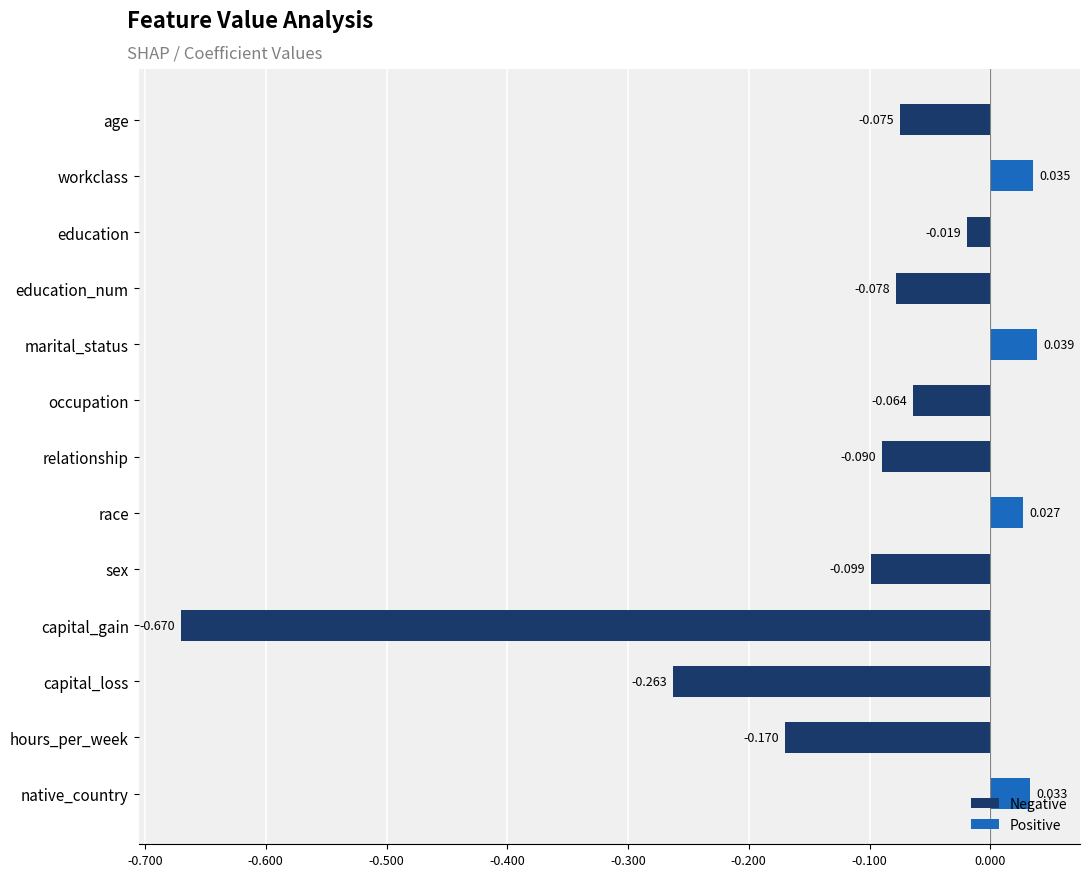

How many values in the Negative series are below 0?

9